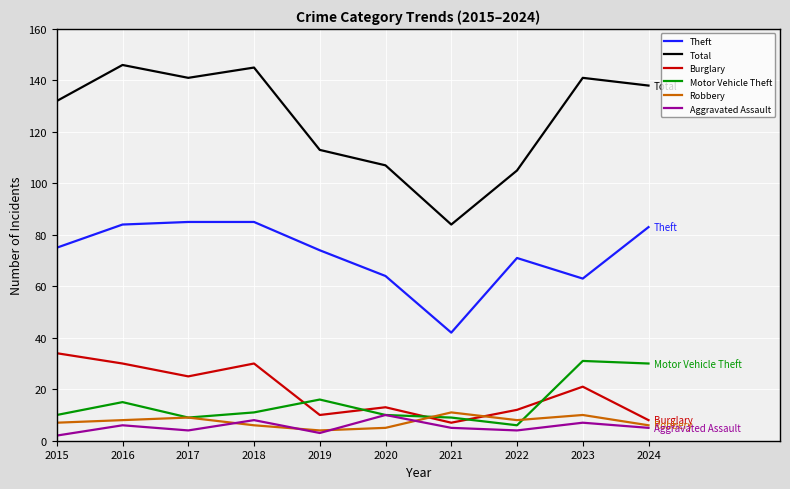

Reading right to left, list all the values displayed in this chart.

Theft: 2024=83	2023=63	2022=71	2021=42	2020=64	2019=74	2018=85	2017=85	2016=84	2015=75
Total: 2024=138	2023=141	2022=105	2021=84	2020=107	2019=113	2018=145	2017=141	2016=146	2015=132
Burglary: 2024=8	2023=21	2022=12	2021=7	2020=13	2019=10	2018=30	2017=25	2016=30	2015=34
Motor Vehicle Theft: 2024=30	2023=31	2022=6	2021=9	2020=10	2019=16	2018=11	2017=9	2016=15	2015=10
Robbery: 2024=6	2023=10	2022=8	2021=11	2020=5	2019=4	2018=6	2017=9	2016=8	2015=7
Aggravated Assault: 2024=5	2023=7	2022=4	2021=5	2020=10	2019=3	2018=8	2017=4	2016=6	2015=2